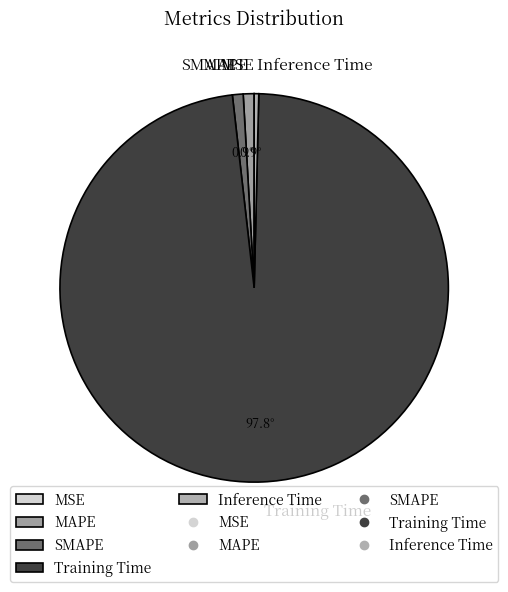

Which slice is the largest?

Training Time